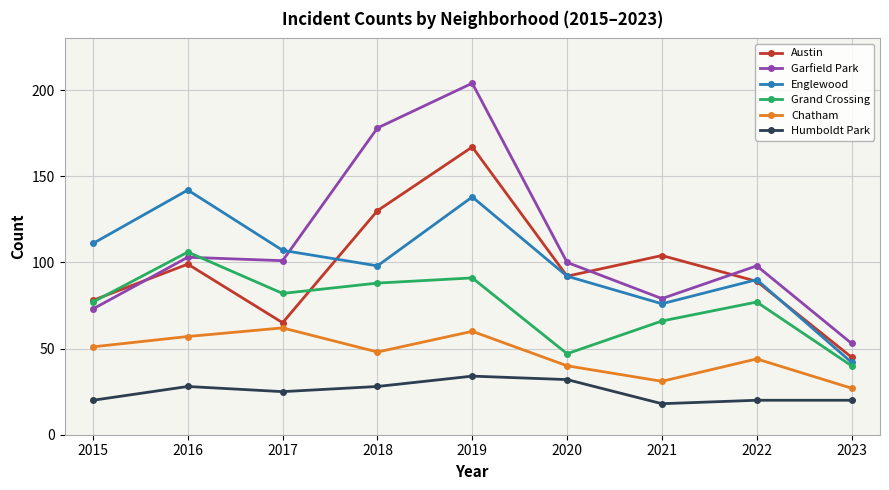

What is the spread (max minus min) of values at 2023?

33